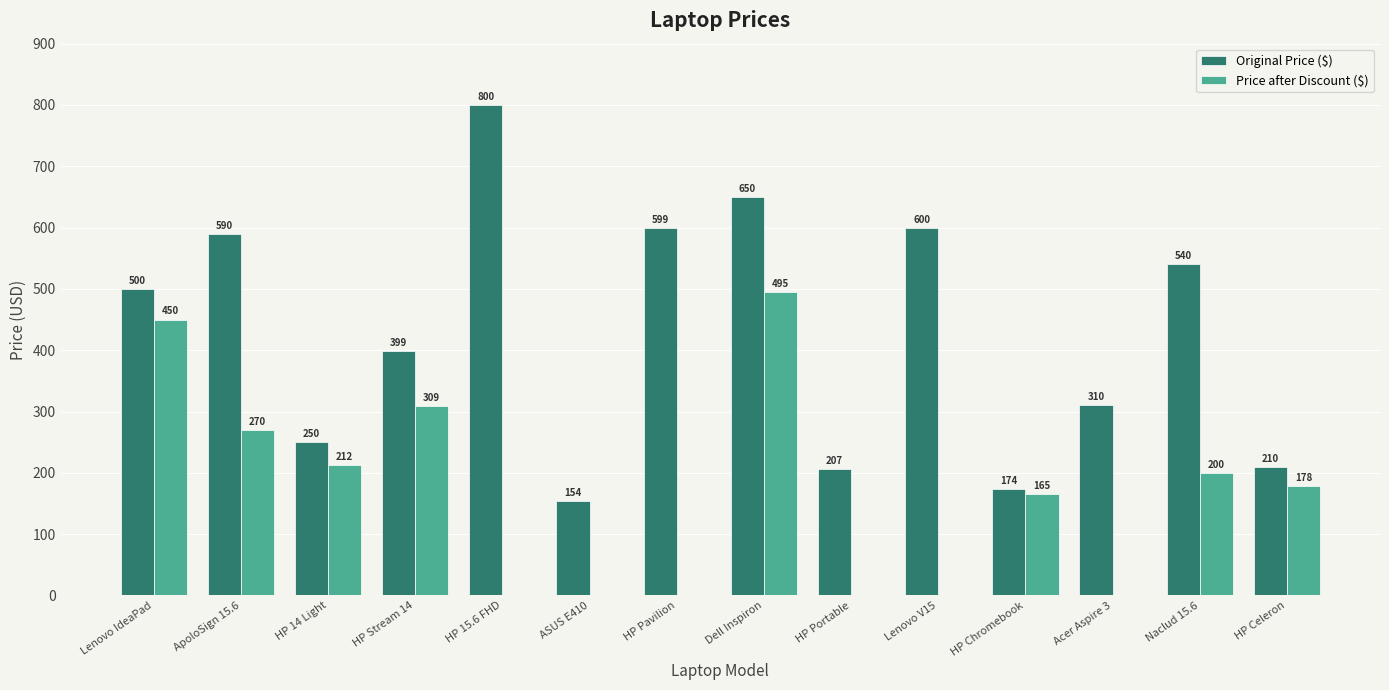

Which series has the widest spread of values?

Original Price ($)